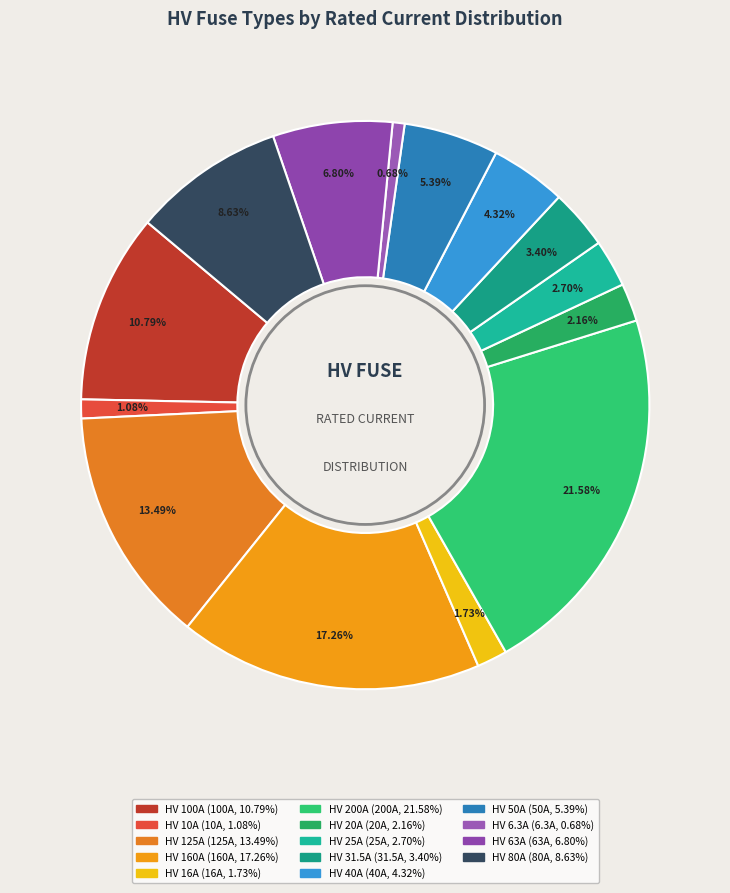

Does HV 63A account for over 50% of the chart?

No